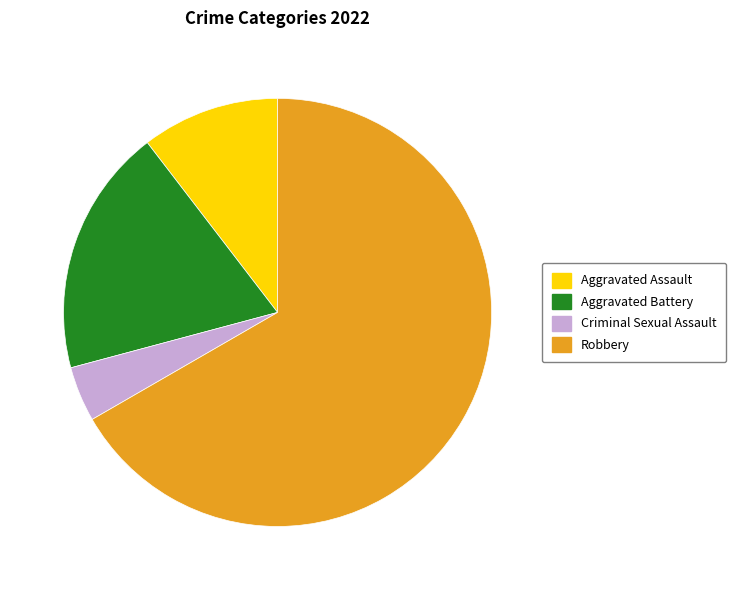

Which has a higher value, Aggravated Battery or Criminal Sexual Assault?

Aggravated Battery